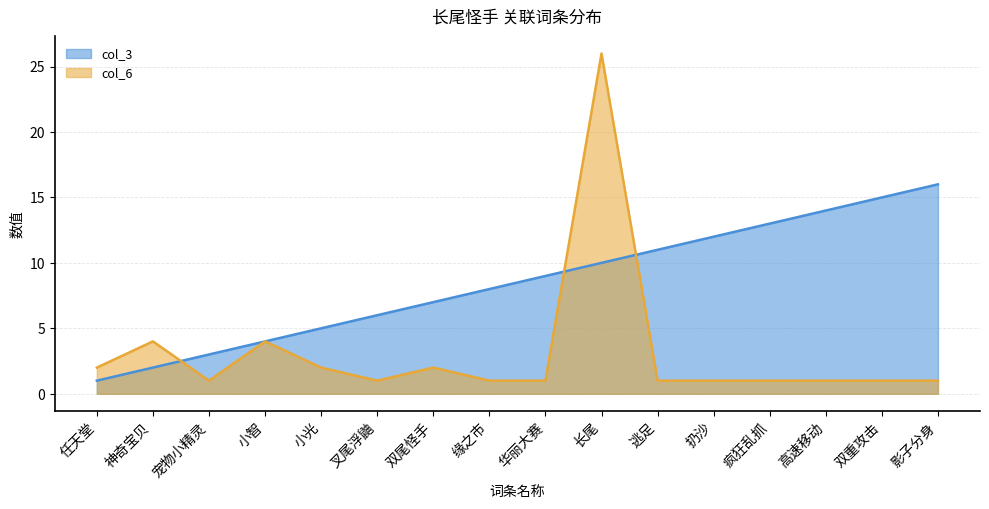

Reading left to right, transcribe all the data shown in this chart.

col_3: 1	2	3	4	5	6	7	8	9	10	11	12	13	14	15	16
col_6: 2	4	1	4	2	1	2	1	1	26	1	1	1	1	1	1